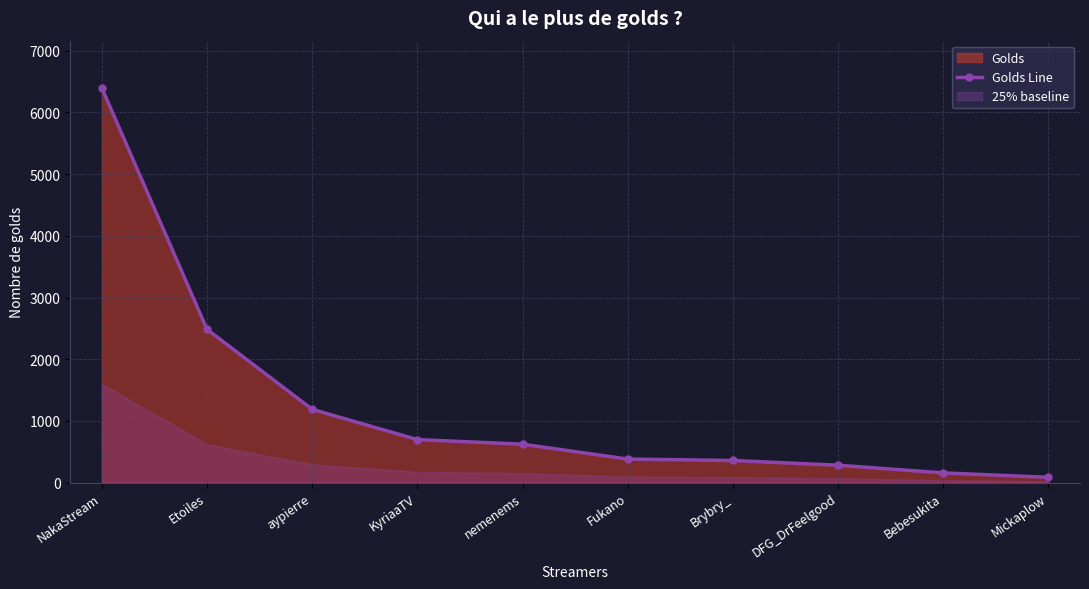

What is the average value?

1265